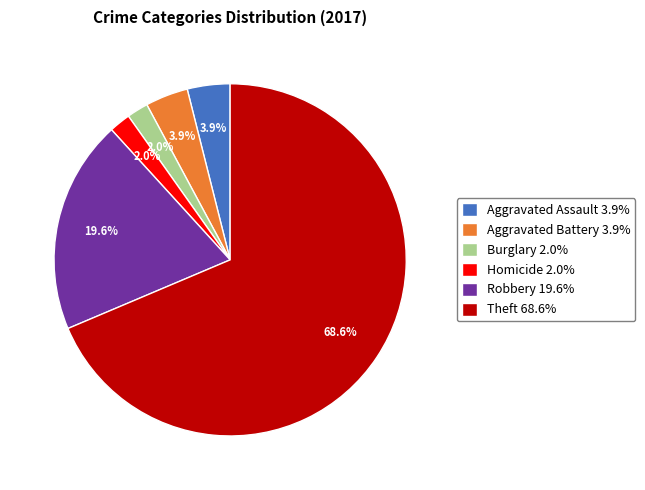

To the nearest percent, what is the difference between the largest and smallest slice percentages?

67%